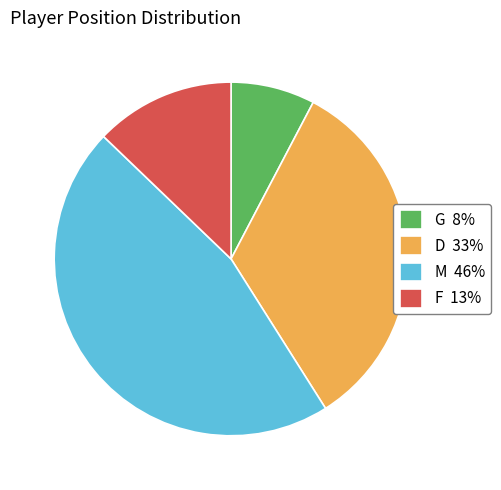

Does F account for over 50% of the chart?

No